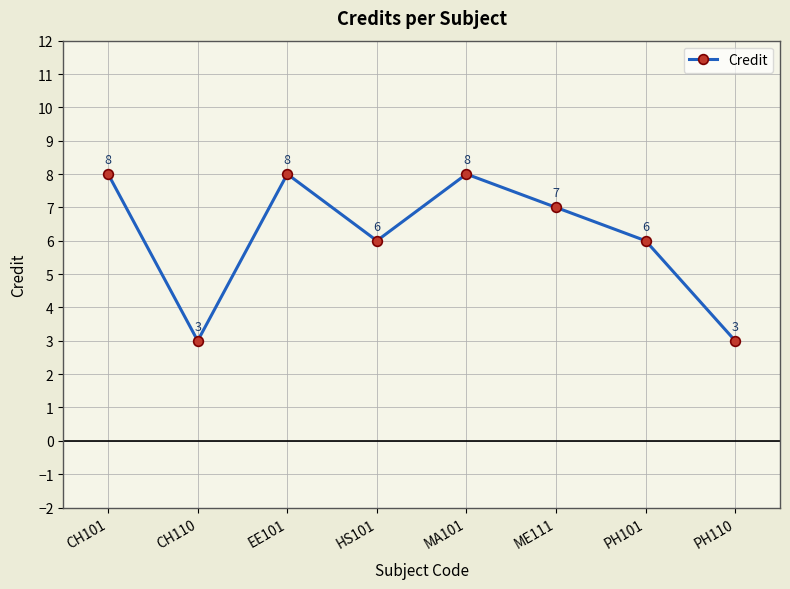

What is the difference between the second highest and second lowest values?

5